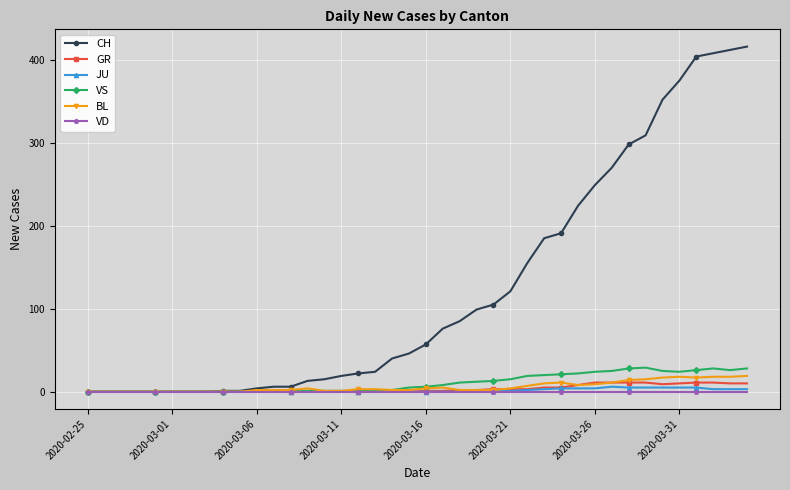

Which series has the largest total across all categories?

CH